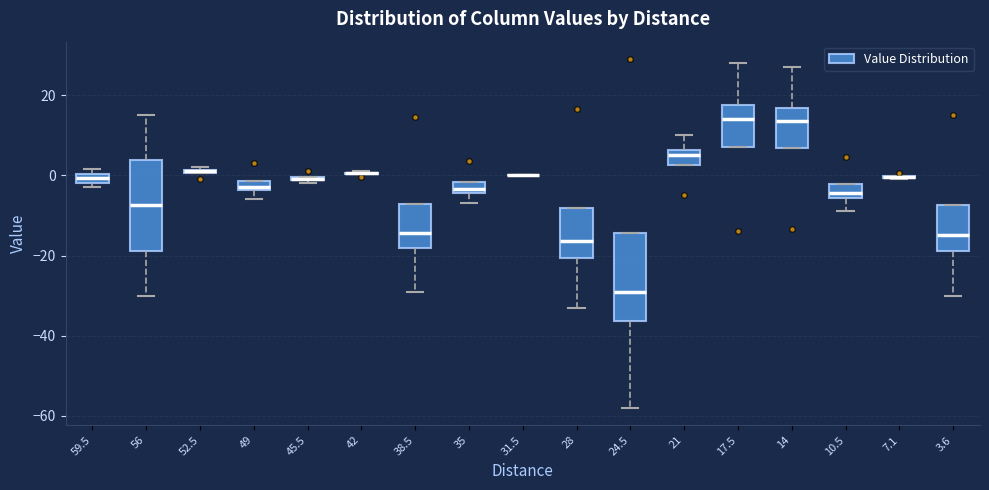

Where does the upper whisker of the box at x = 21 end on the y-axis? The values are not printed on the chart, so give them approximately, as read against the axis.

10